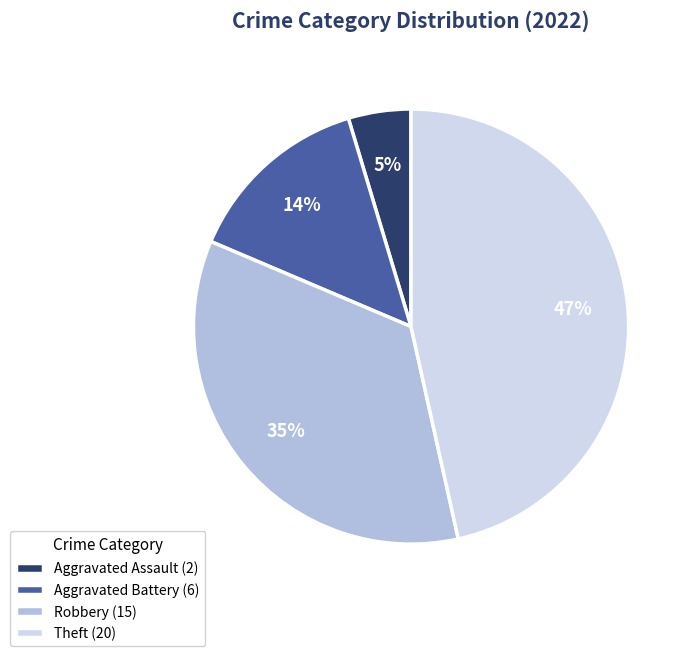

What is the largest slice in the pie chart?

Theft (20)